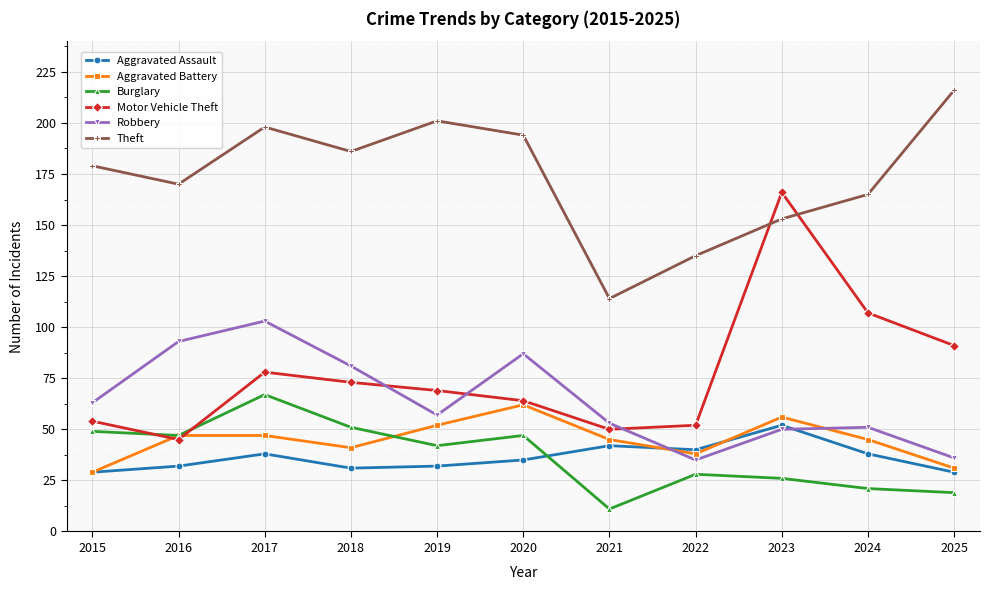

Which series has the largest range (max minus min)?

Motor Vehicle Theft